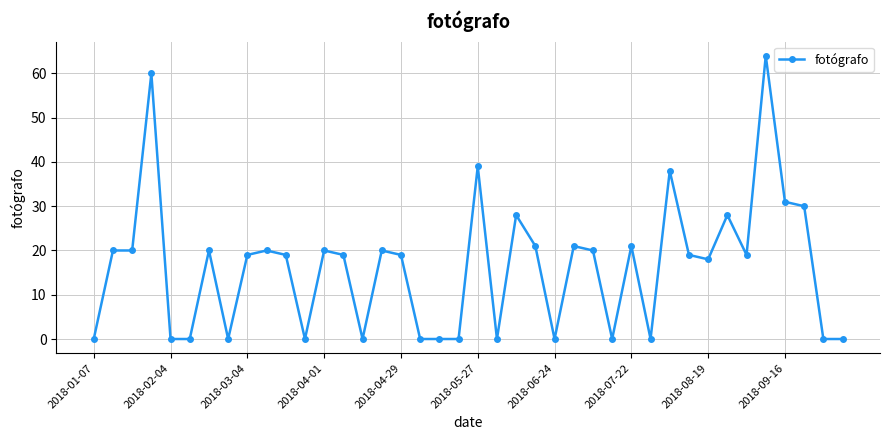

What is the value of the 11th point from the left?

19